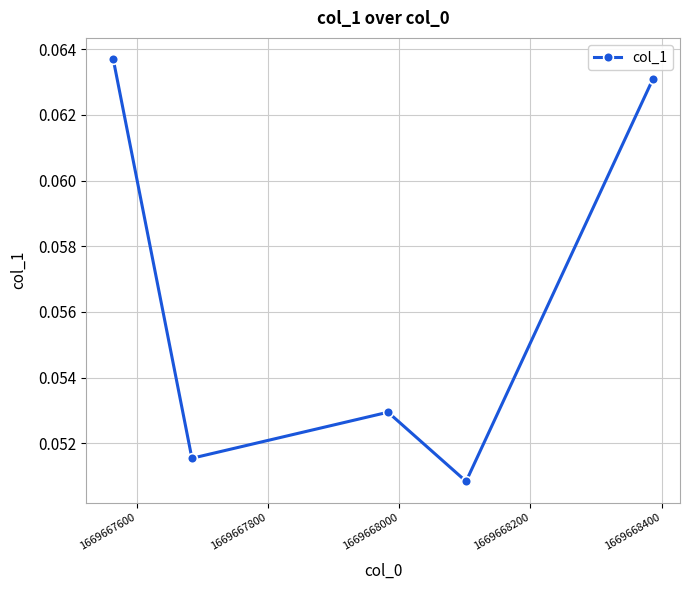

How many points are lower than both their immediate neighbors (excluding endpoints)?

2